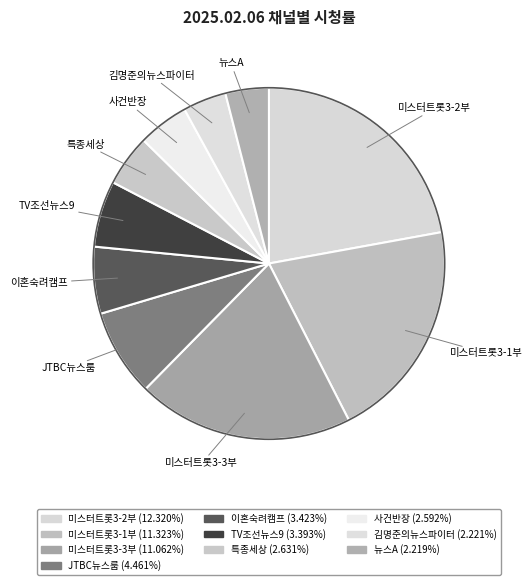

What is the largest slice in the pie chart?

미스터트롯3-2부